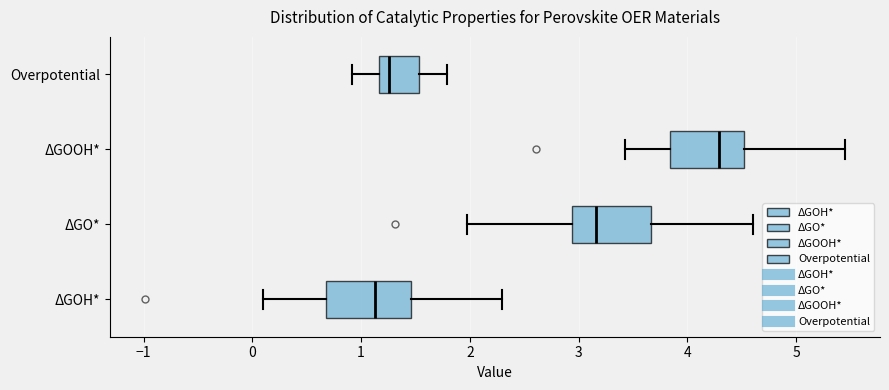

Which box has the furthest to the left median line?

ΔGOH*